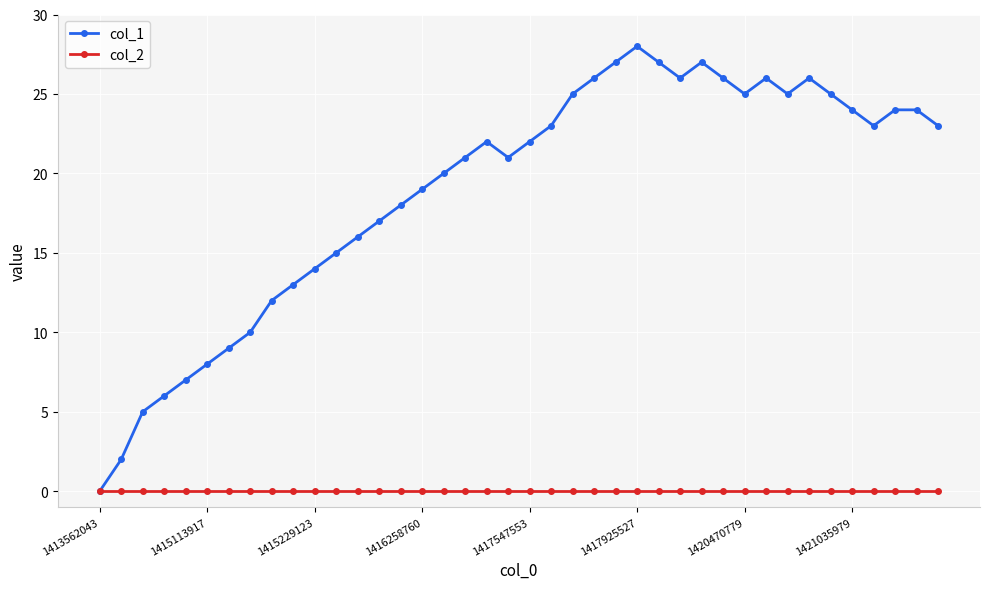

Rank the series by their average value, from lowest to highest.

col_2, col_1